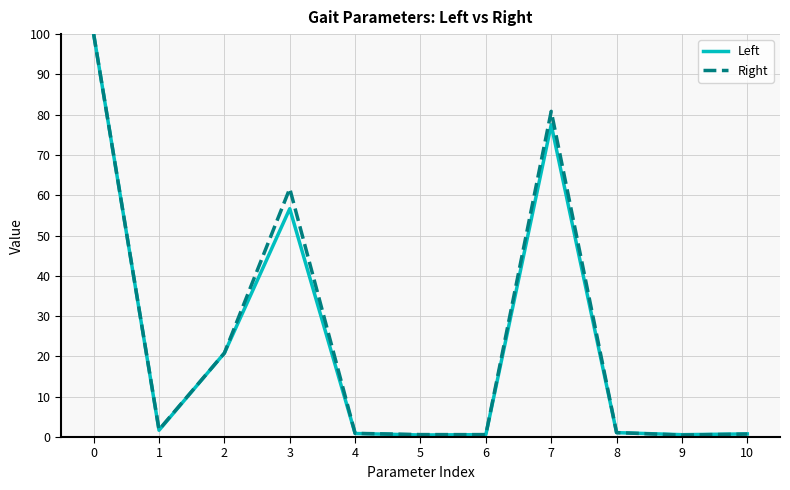

What is the total value across all series at 2?

41.7